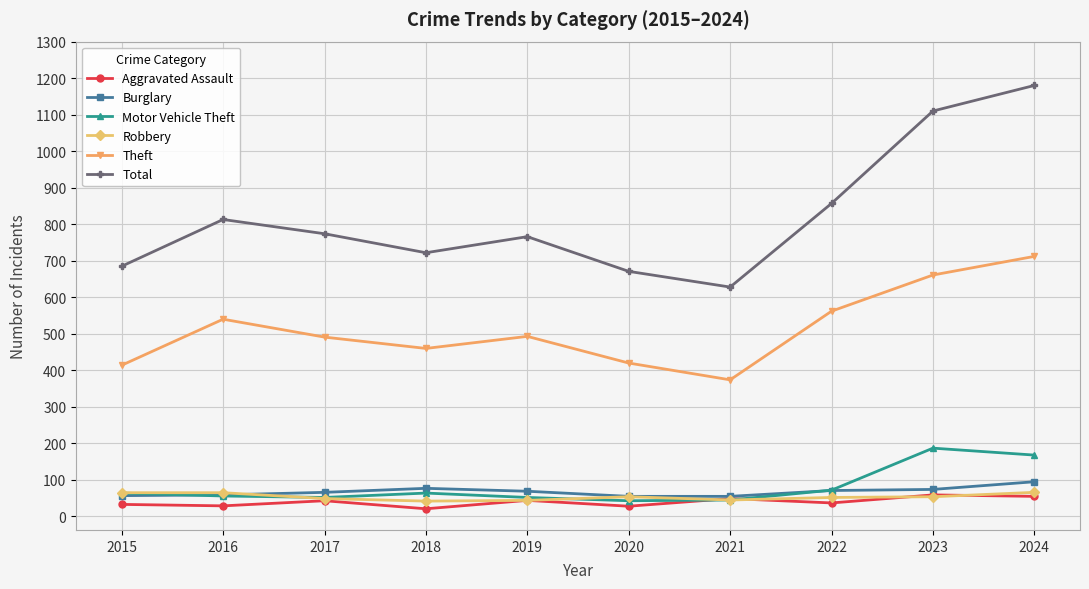

True or false: Robbery has a value of 65 at 2015.

True